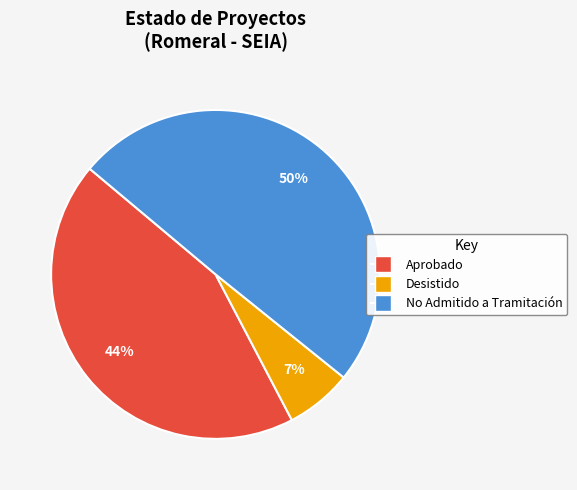

What is the largest slice in the pie chart?

No Admitido a Tramitación